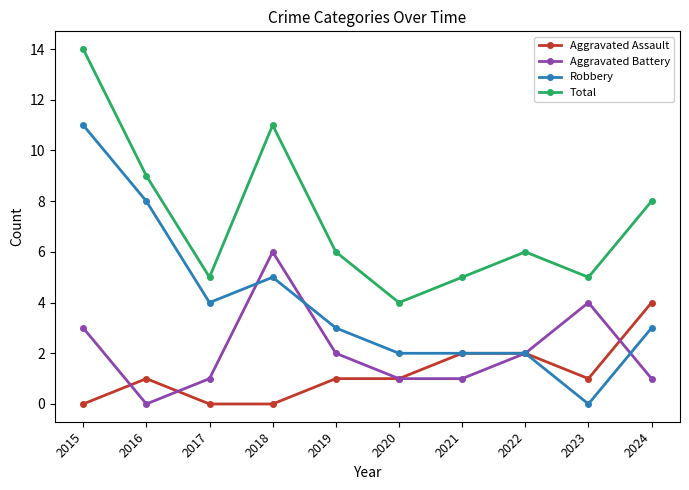

After their last crossing, which series has the higher values: Aggravated Assault or Aggravated Battery?

Aggravated Assault